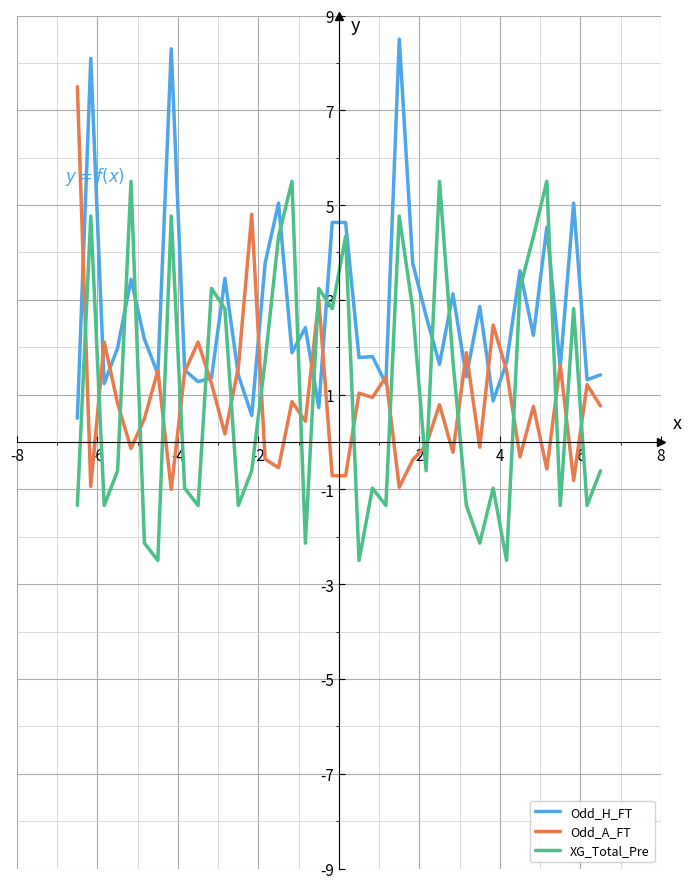

Rank the series by their maximum value, from lowest to highest.

XG_Total_Pre, Odd_A_FT, Odd_H_FT